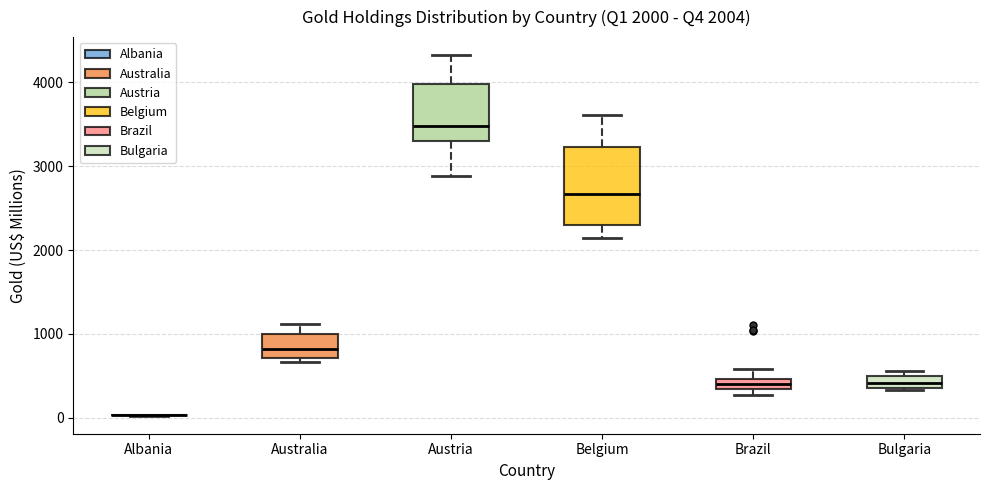

Which box is the tallest, from its lower edge to its upper edge?

Belgium